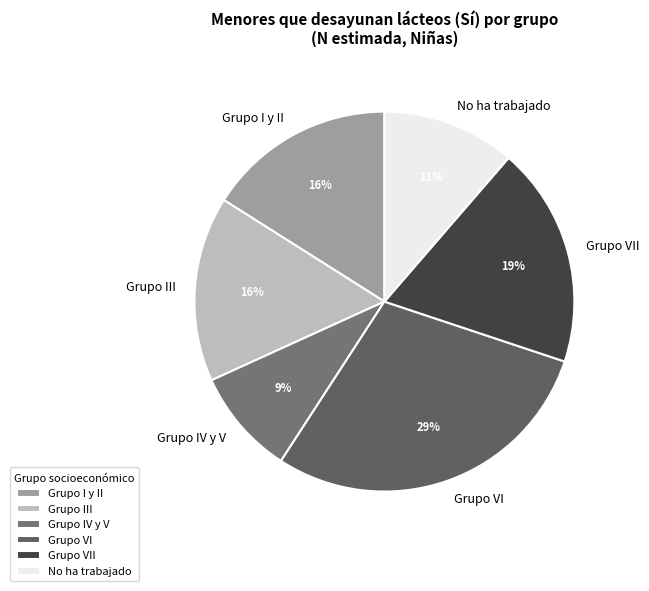

Is it true that Grupo IV y V is 9% of the pie?

True